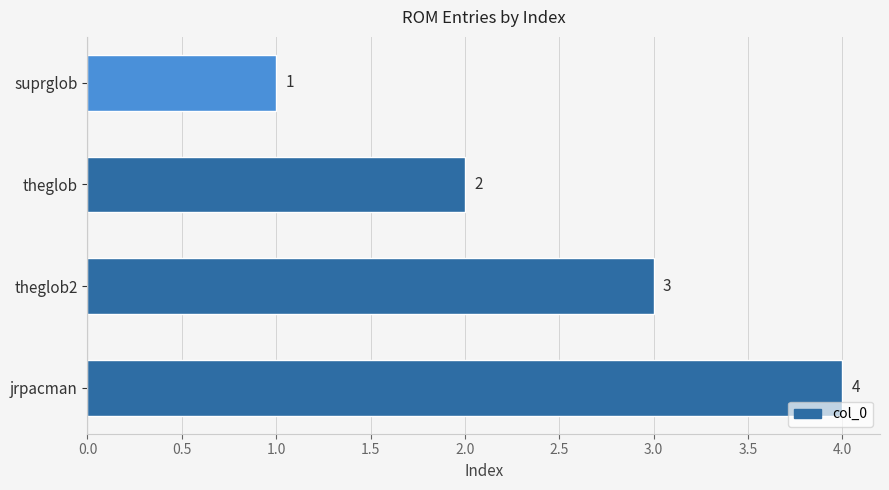

At which category does the chart reach its peak across all series?

jrpacman